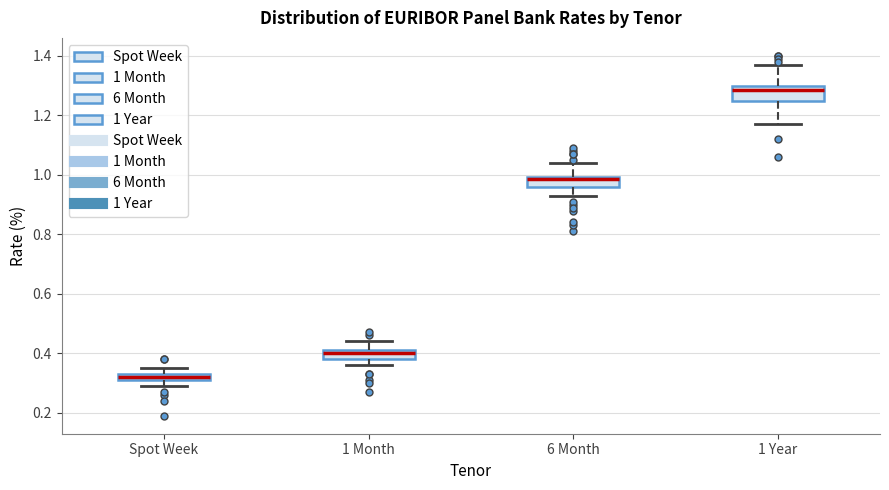

Which box is the tallest, from its lower edge to its upper edge?

1 Year